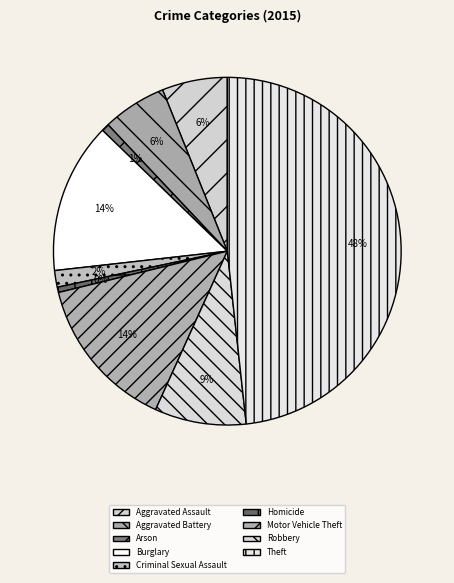

Count the number of slices in the pie.

9